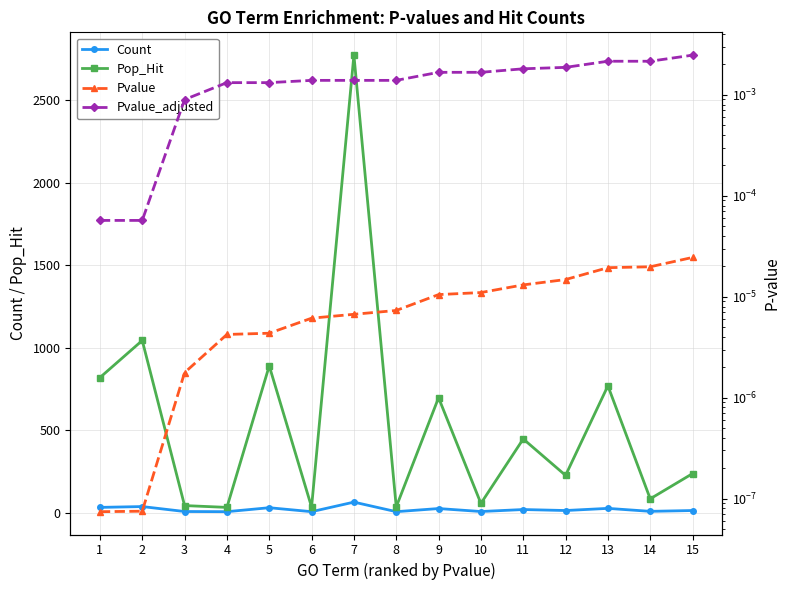

True or false: Pvalue and Count intersect in this chart.

False